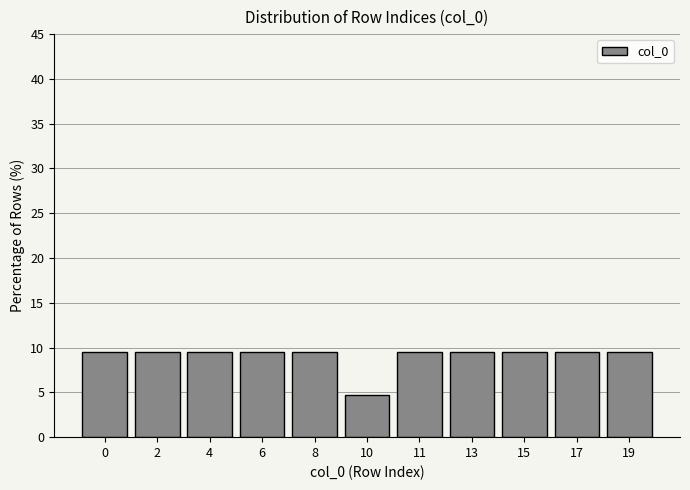

Reading left to right, transcribe all the data shown in this chart.

0=9.5	2=9.5	4=9.5	6=9.5	8=9.5	10=4.8	11=9.5	13=9.5	15=9.5	17=9.5	19=9.5